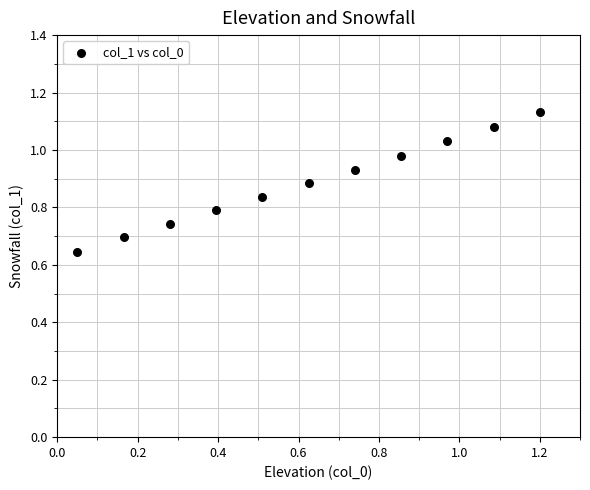

What is the range of Y values (max minus min)?

0.5